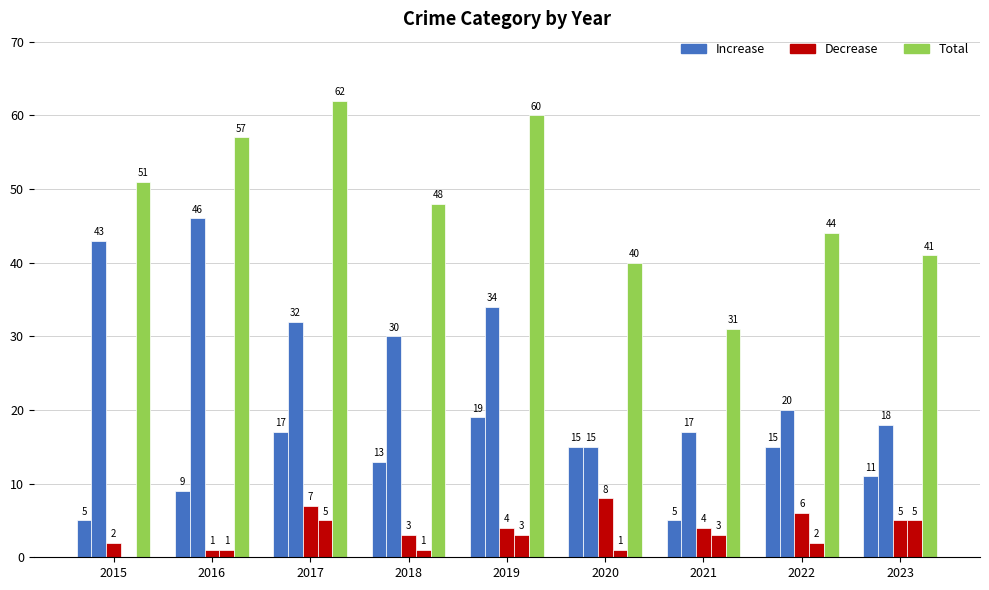

Reading left to right, transcribe all the data shown in this chart.

Robbery: 2015=5	2016=9	2017=17	2018=13	2019=19	2020=15	2021=5	2022=15	2023=11
Theft: 2015=43	2016=46	2017=32	2018=30	2019=34	2020=15	2021=17	2022=20	2023=18
Aggravated Battery: 2015=2	2016=1	2017=7	2018=3	2019=4	2020=8	2021=4	2022=6	2023=5
Aggravated Assault: 2015=0	2016=1	2017=5	2018=1	2019=3	2020=1	2021=3	2022=2	2023=5
Total: 2015=51	2016=57	2017=62	2018=48	2019=60	2020=40	2021=31	2022=44	2023=41